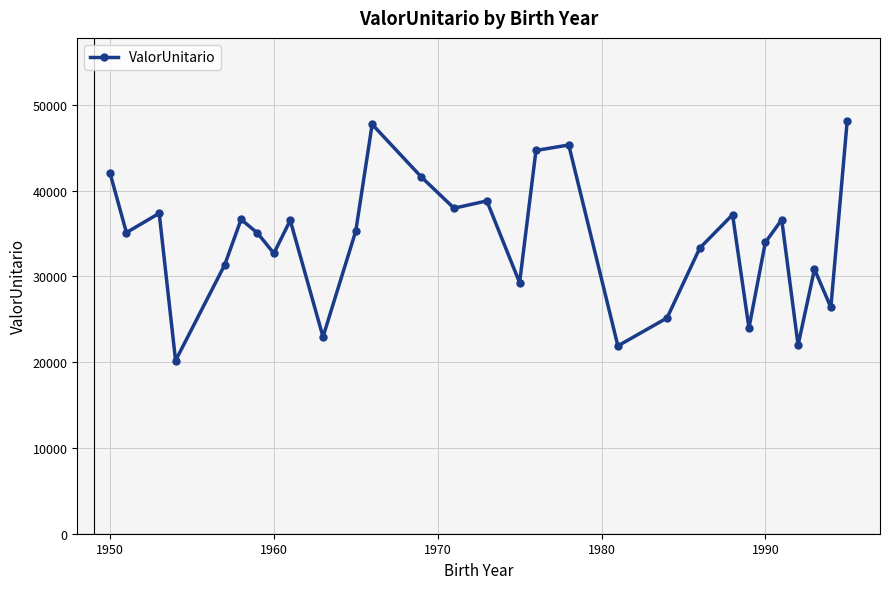

What is the smallest value displayed?

20180.1